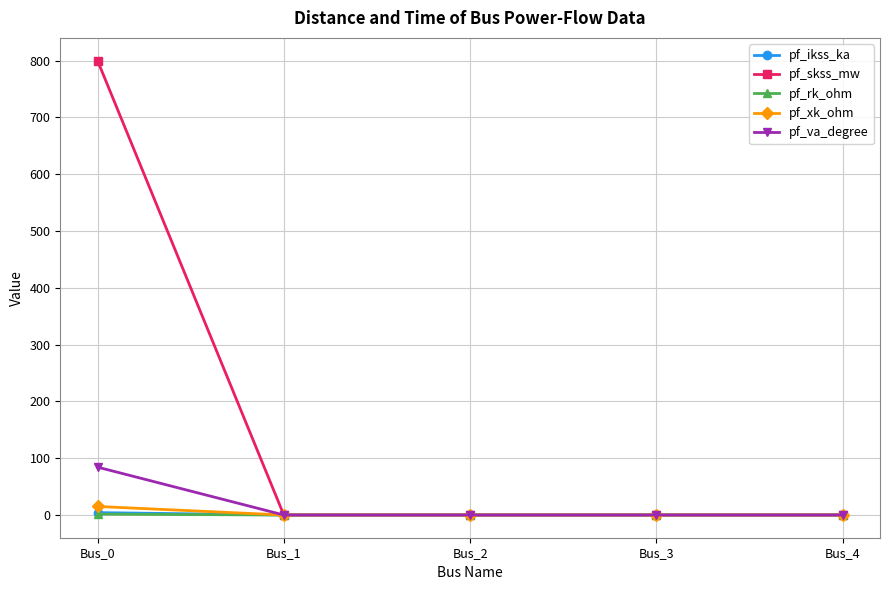

Between Bus_0 and Bus_3, which series saw the biggest shift?

pf_skss_mw